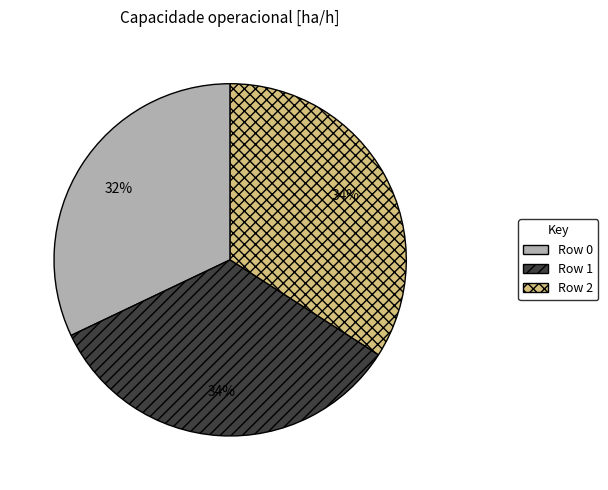

Do Row 0 and Row 2 together represent more than half of the pie?

Yes